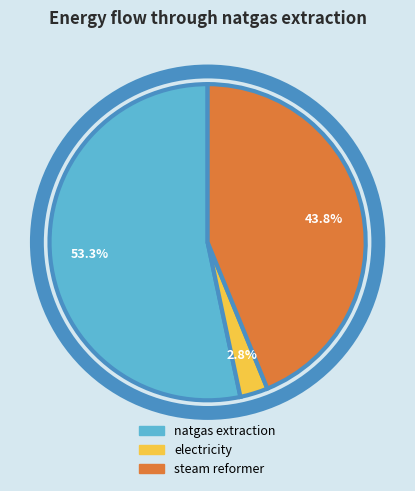

What is the total percentage of electricity and natgas extraction?

56.2%